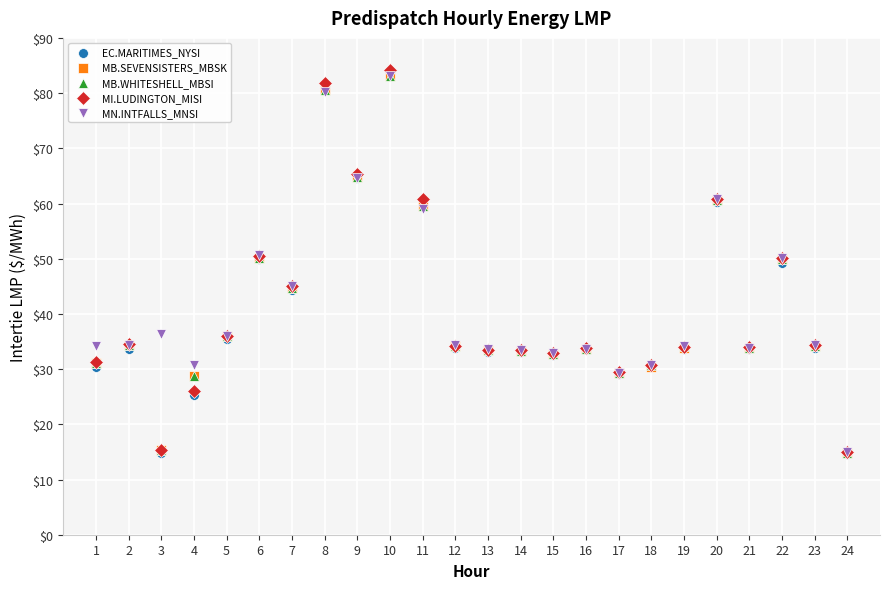

What are all the series names shown in the legend?

EC.MARITIMES_NYSI, MB.SEVENSISTERS_MBSK, MB.WHITESHELL_MBSI, MI.LUDINGTON_MISI, MN.INTFALLS_MNSI